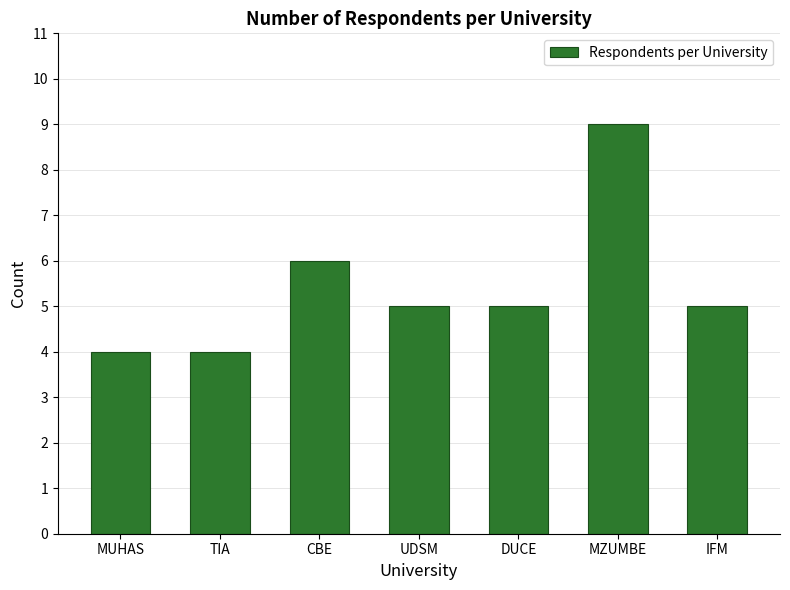

Reading right to left, list all the values displayed in this chart.

IFM=5	MZUMBE=9	DUCE=5	UDSM=5	CBE=6	TIA=4	MUHAS=4